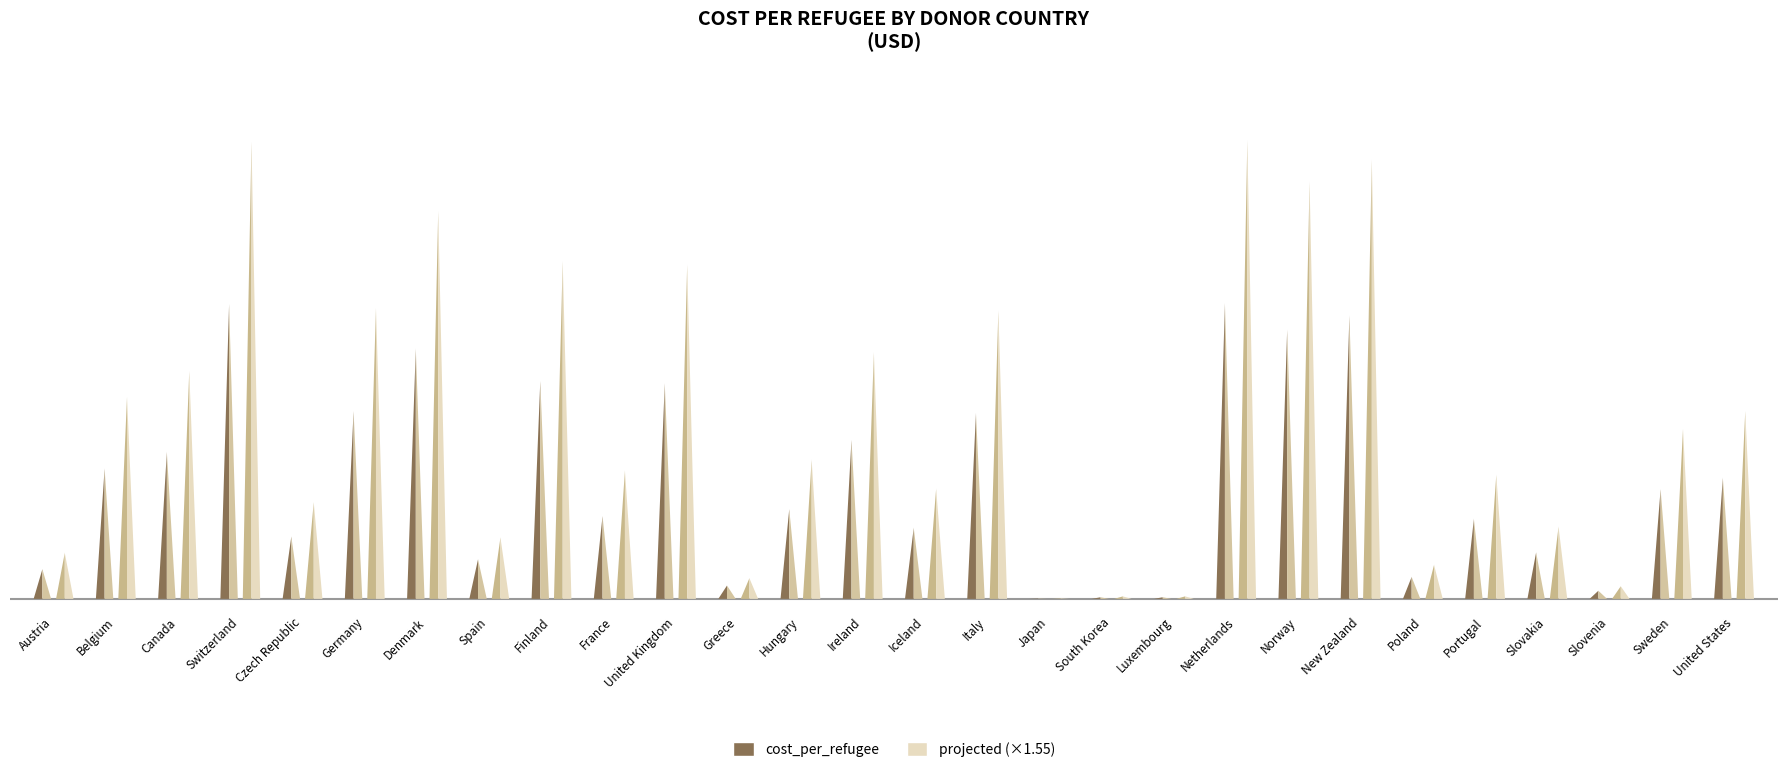

Reading left to right, list all the values displayed in this chart.

2397.2	10523.9	11870.4	23815.5	5034.0	15157.3	20203.6	3199.8	17593.3	6683.1	17408.9	1076.9	7245.6	12838.0	5735.7	15014.9	25.7	129.6	130.9	23887.2	21735.9	22882.9	1770.9	6461.4	3753.3	657.8	8853.0	9778.7